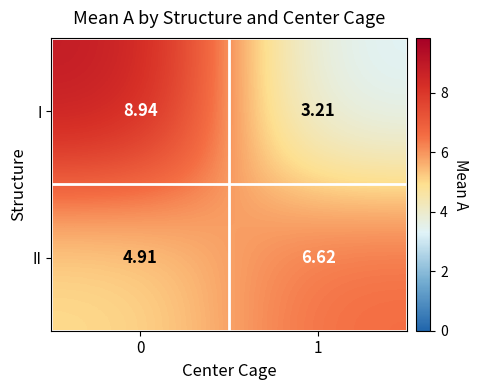

Which series has the widest spread of values?

I